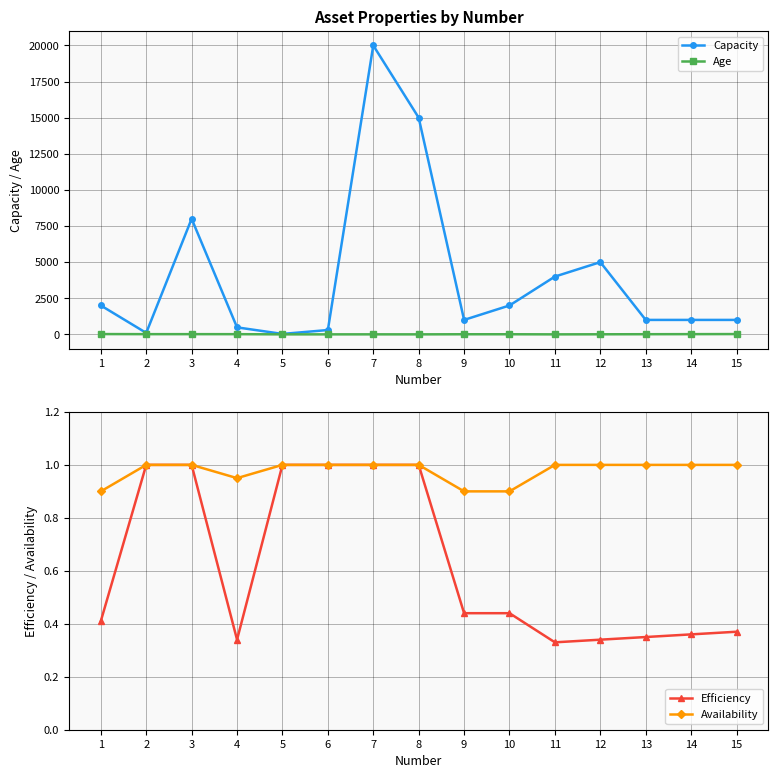

Where is the first local minimum for Age?

8